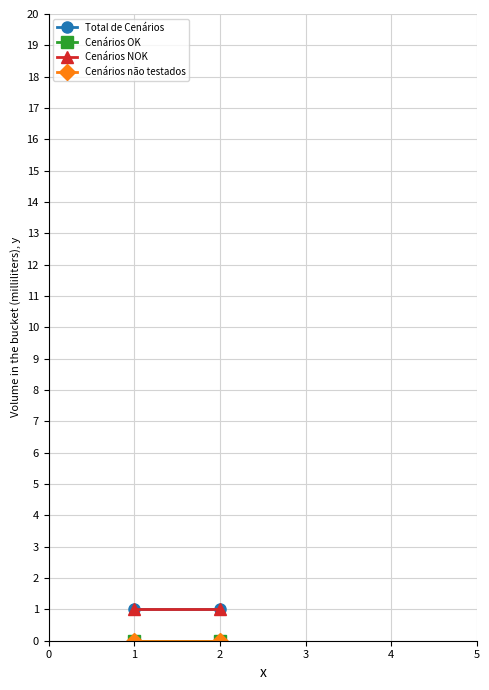

What is the total value across all series at 2?

2